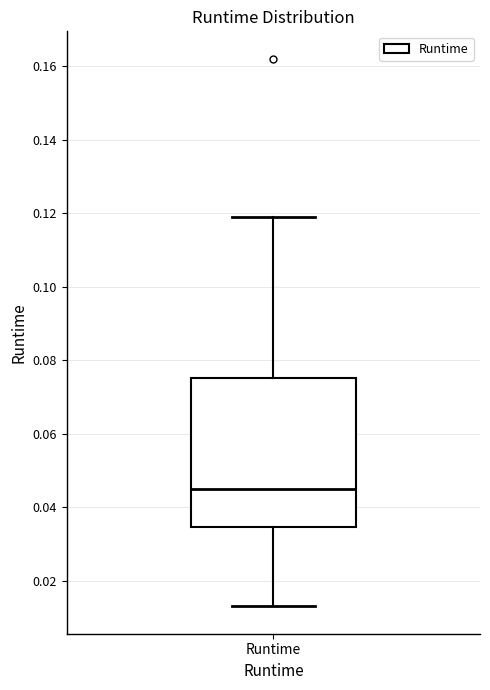

Transcribe this box plot: give where the median line is, the range the box spans, and where the two whiskers end, as read against the y-axis. The values are not printed on the chart, so give them approximately, as read against the axis.

median 0.046, box 0.034 to 0.076, whiskers 0.014 to 0.120